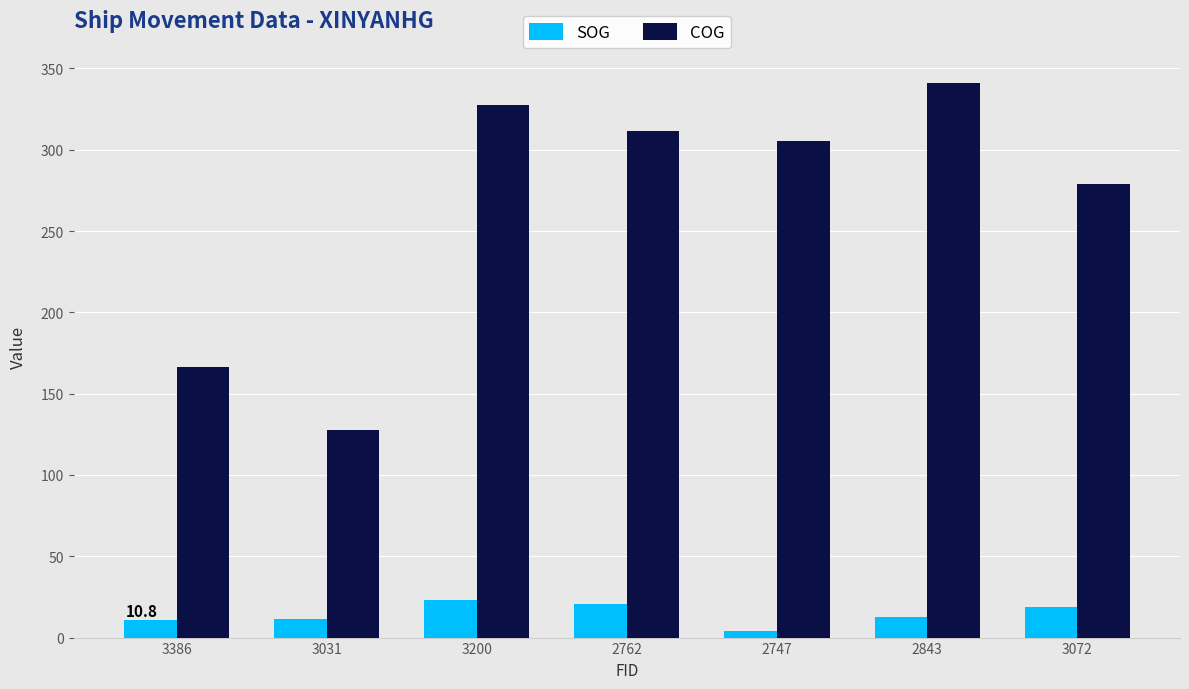

What is the label of the 4th bar from the left?

2762